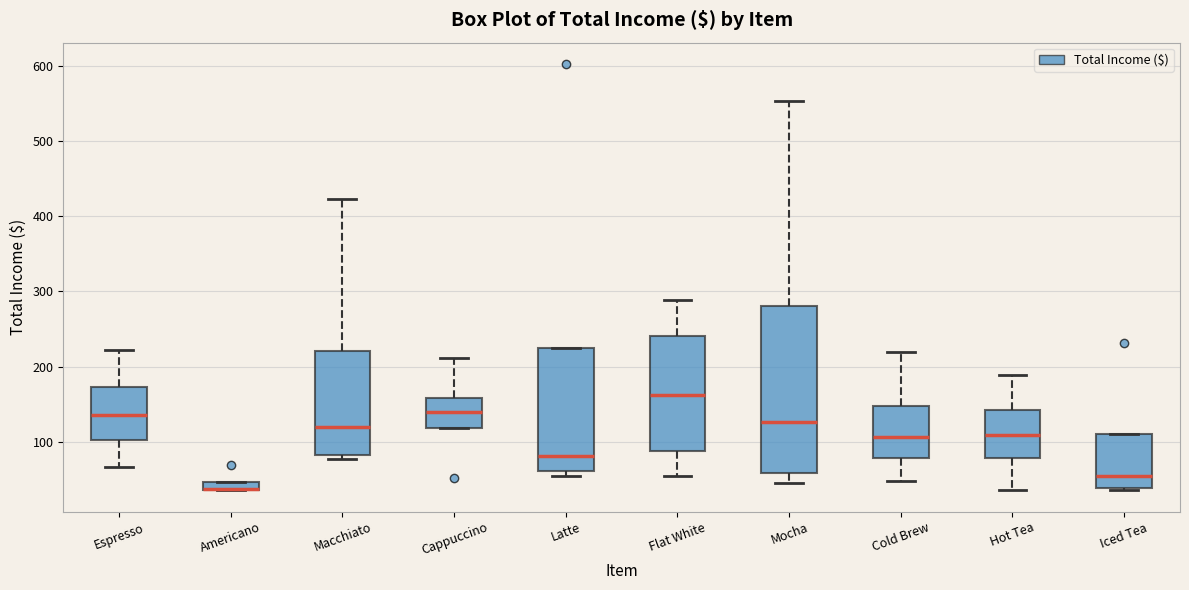

Where is the upper edge of the box for Cappuccino on the y-axis? The values are not printed on the chart, so give them approximately, as read against the axis.

160